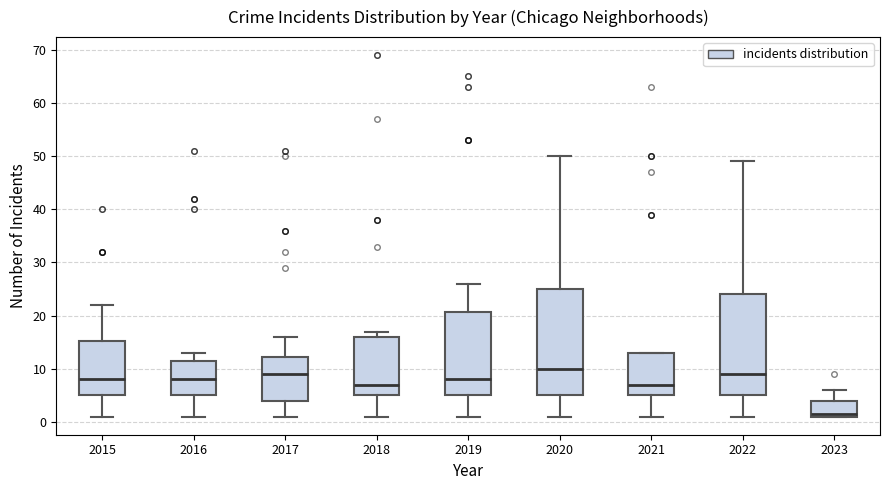

Reading left to right, read every box against the y-axis: the position of its median line, the range the box covers, and the ends of its whiskers. The values are not printed on the chart, so give them approximately, as read against the axis.

2015: median 8, box 5 to 15, whiskers 1 to 22
2016: median 8, box 5 to 12, whiskers 1 to 13
2017: median 9, box 4 to 12, whiskers 1 to 16
2018: median 7, box 5 to 16, whiskers 1 to 17
2019: median 8, box 5 to 21, whiskers 1 to 26
2020: median 10, box 5 to 25, whiskers 1 to 50
2021: median 7, box 5 to 13, whiskers 1 to 13
2022: median 9, box 5 to 24, whiskers 1 to 49
2023: median 2, box 1 to 4, whiskers 1 to 6